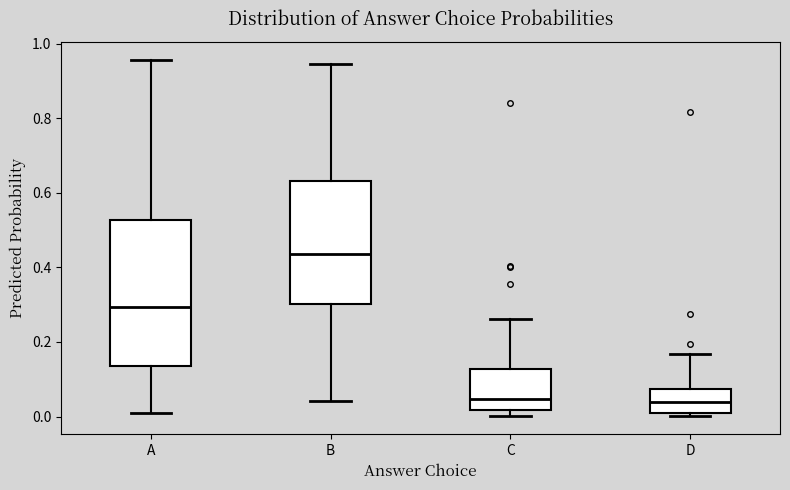

Reading left to right, transcribe this box plot: for each box, give where its median line is, the range the box spans, and where its two whiskers end, as read against the y-axis. The values are not printed on the chart, so give them approximately, as read against the axis.

A: median 0.30, box 0.14 to 0.52, whiskers 0.00 to 0.96
B: median 0.44, box 0.30 to 0.64, whiskers 0.04 to 0.94
C: median 0.04, box 0.02 to 0.12, whiskers 0.00 to 0.26
D: median 0.04, box 0.02 to 0.08, whiskers 0.00 to 0.16